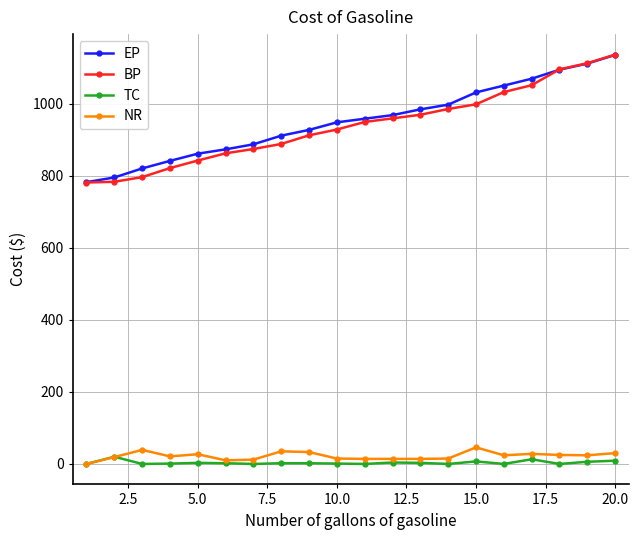

True or false: BP and TC intersect in this chart.

False